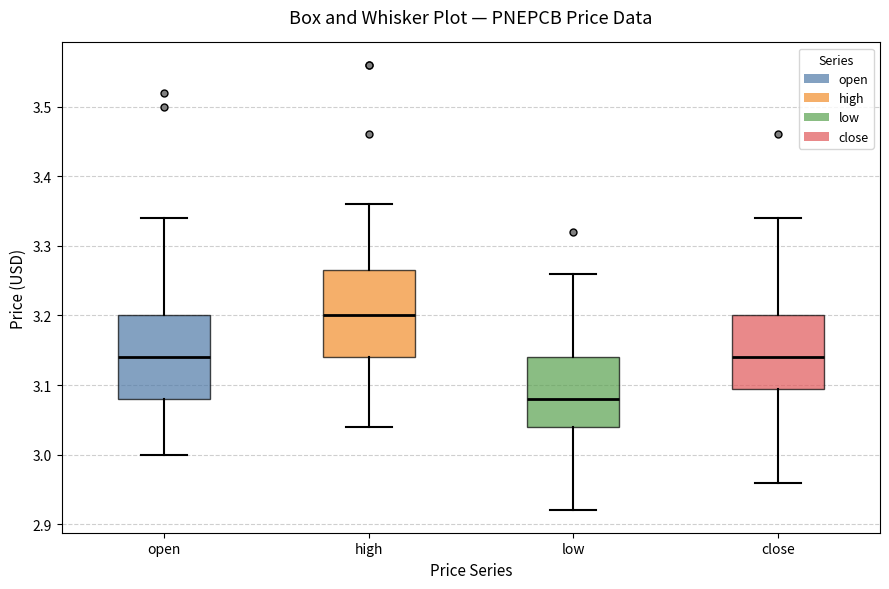

Where is the lower edge of the box for open on the y-axis? The values are not printed on the chart, so give them approximately, as read against the axis.

3.08